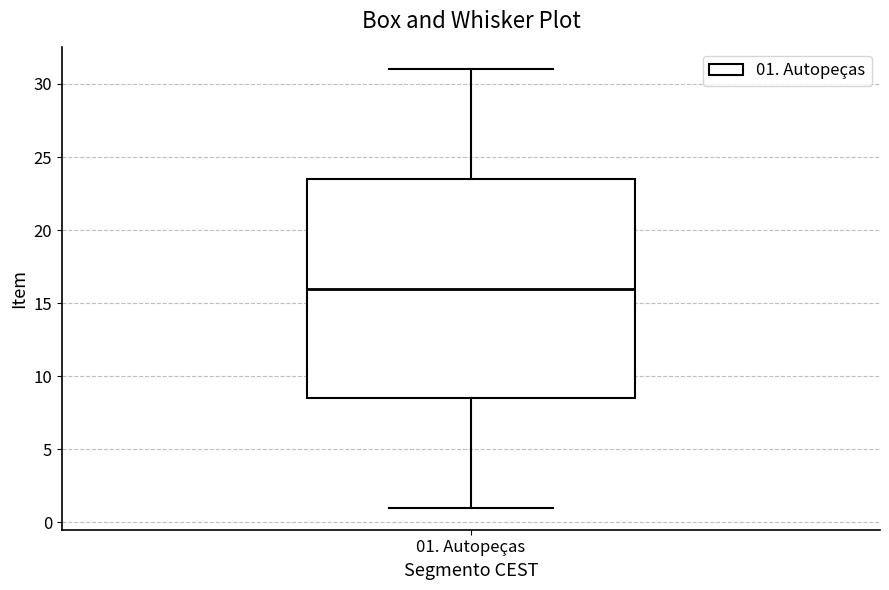

Transcribe this box plot: give where the median line is, the range the box spans, and where the two whiskers end, as read against the y-axis. The values are not printed on the chart, so give them approximately, as read against the axis.

median 16.0, box 8.5 to 23.5, whiskers 1.0 to 31.0